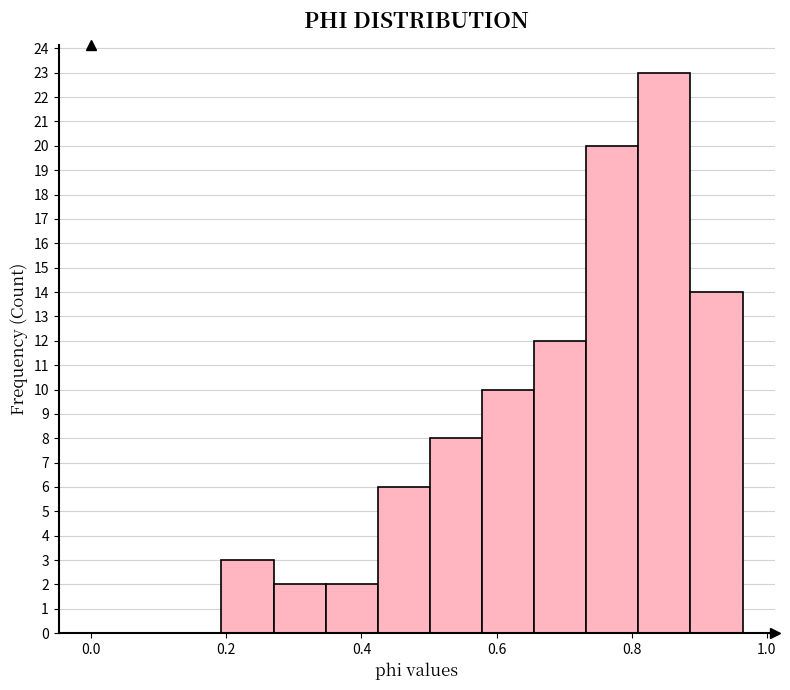

Around what value on the x-axis is the tallest bar? Give the approximate position of its centre, as read against the axis.

0.84